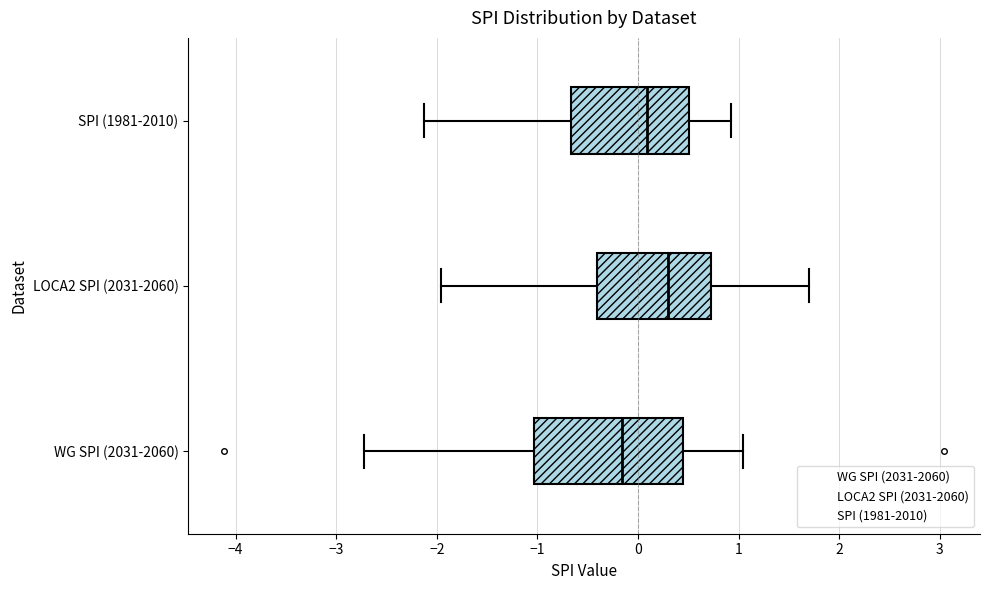

Reading bottom to top, transcribe this box plot: for each box, give where its median line is, the range the box spans, and where its two whiskers end, as read against the x-axis. The values are not printed on the chart, so give them approximately, as read against the axis.

WG SPI (2031-2060): median -0.2, box -1.0 to 0.4, whiskers -2.7 to 1.0
LOCA2 SPI (2031-2060): median 0.3, box -0.4 to 0.7, whiskers -2.0 to 1.7
SPI (1981-2010): median 0.1, box -0.7 to 0.5, whiskers -2.1 to 0.9